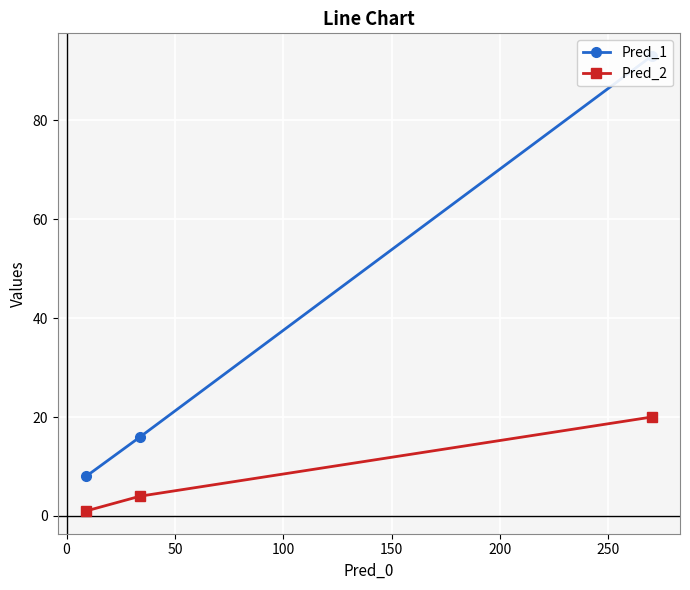

At how many categories does at least one series exceed 13?

2